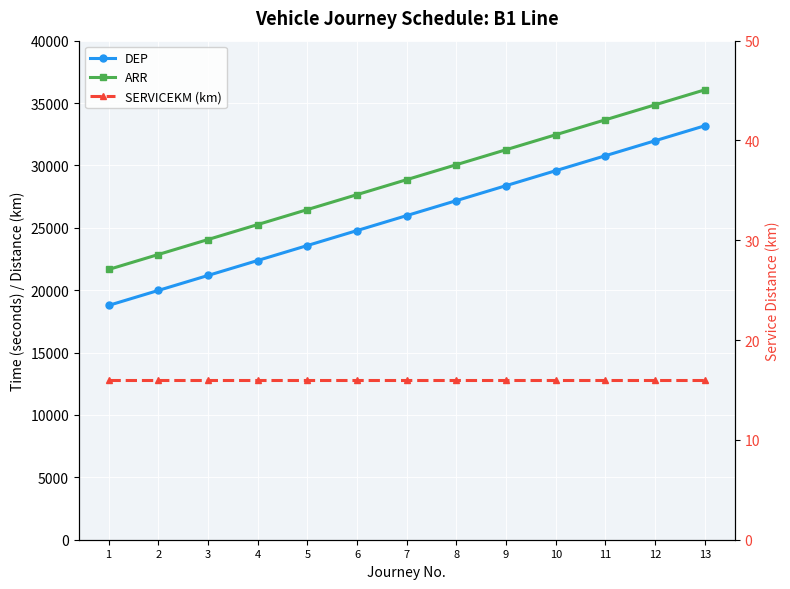

True or false: DEP and ARR intersect in this chart.

False